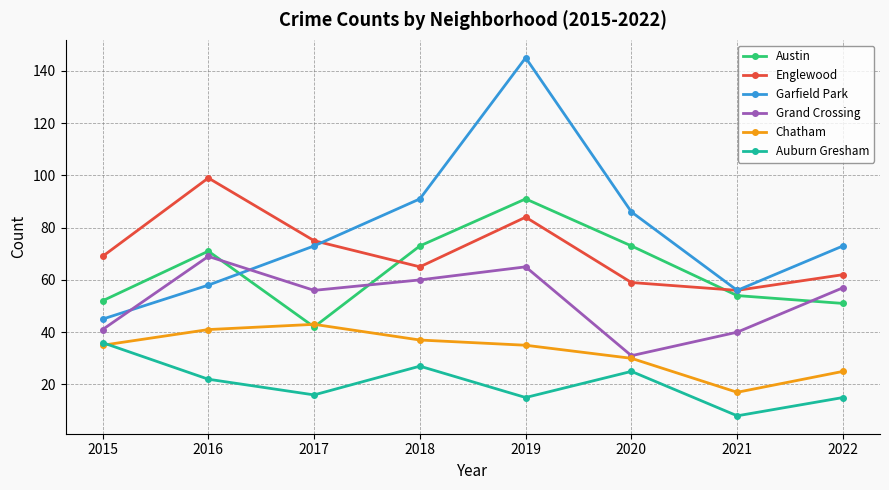

What is the difference between the Grand Crossing values at 2016 and 2022?

12